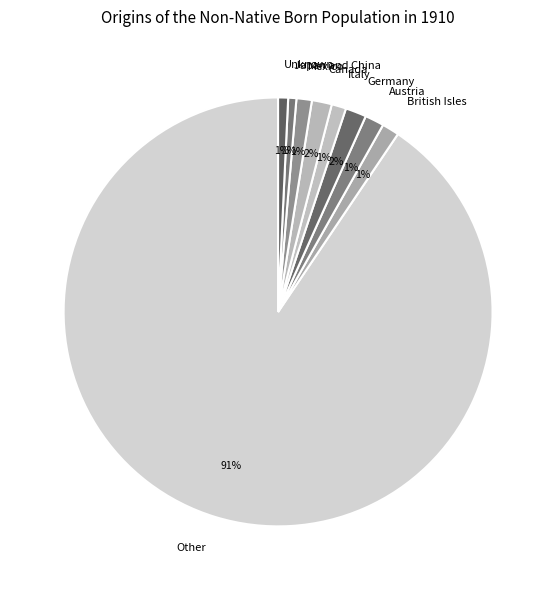

What percentage is the Mexico slice, to the nearest percent?

1%